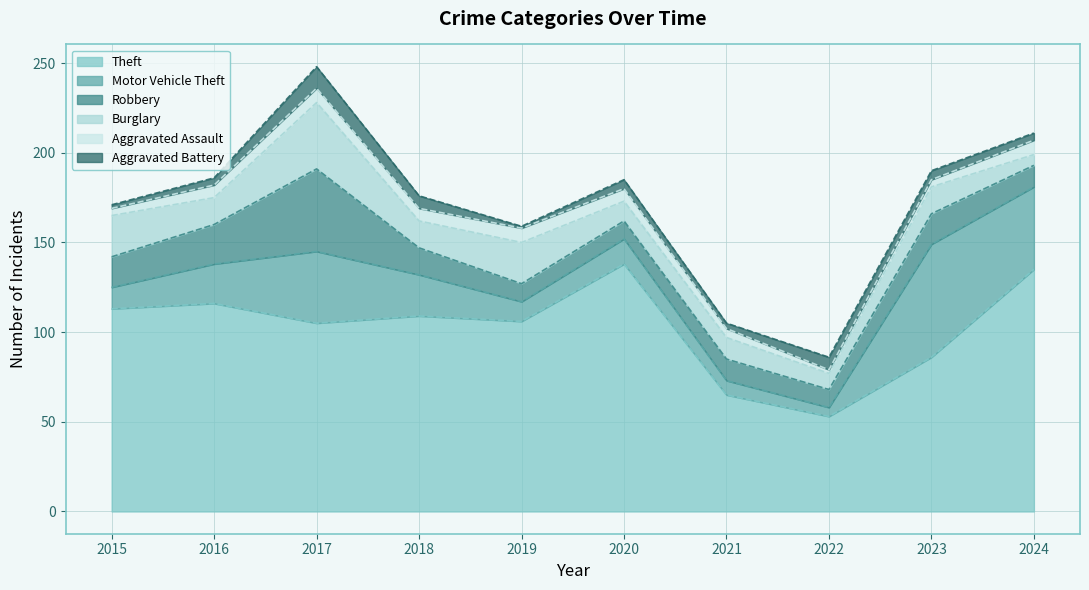

What are all the series names shown in the legend?

Theft, Motor Vehicle Theft, Robbery, Burglary, Aggravated Assault, Aggravated Battery